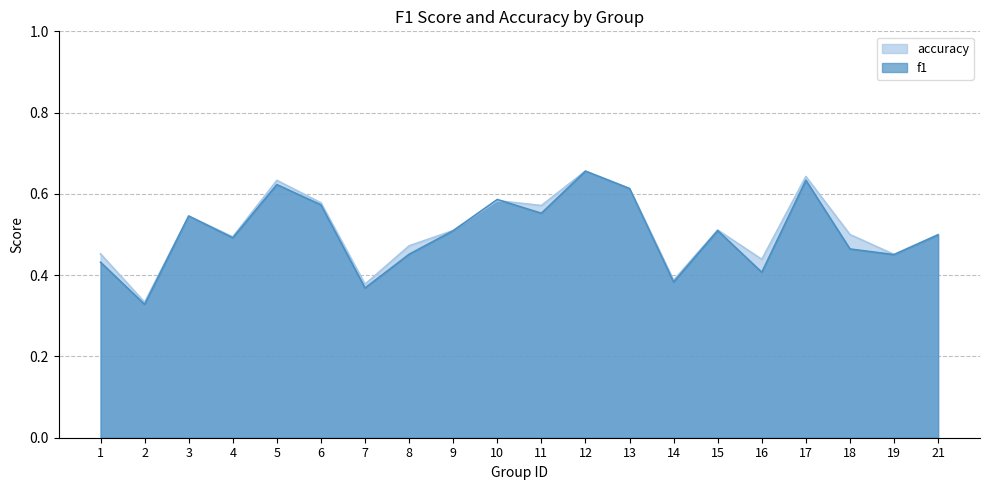

How many accuracy values are between 0 and 1?

20